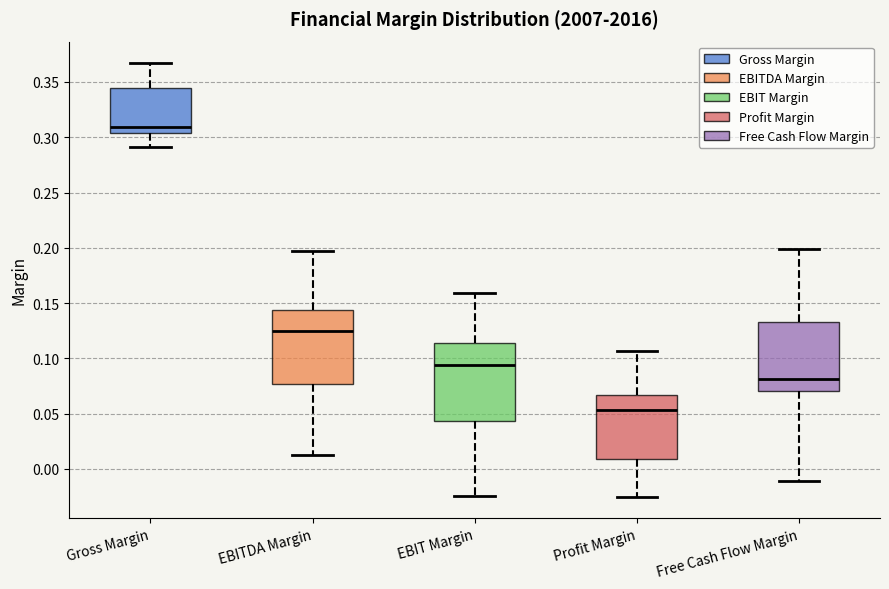

Reading left to right, transcribe this box plot: for each box, give where its median line is, the range the box spans, and where its two whiskers end, as read against the y-axis. The values are not printed on the chart, so give them approximately, as read against the axis.

Gross Margin: median 0.310, box 0.305 to 0.345, whiskers 0.290 to 0.365
EBITDA Margin: median 0.125, box 0.075 to 0.145, whiskers 0.015 to 0.195
EBIT Margin: median 0.095, box 0.045 to 0.115, whiskers -0.025 to 0.160
Profit Margin: median 0.055, box 0.010 to 0.065, whiskers -0.025 to 0.105
Free Cash Flow Margin: median 0.080, box 0.070 to 0.135, whiskers -0.010 to 0.200